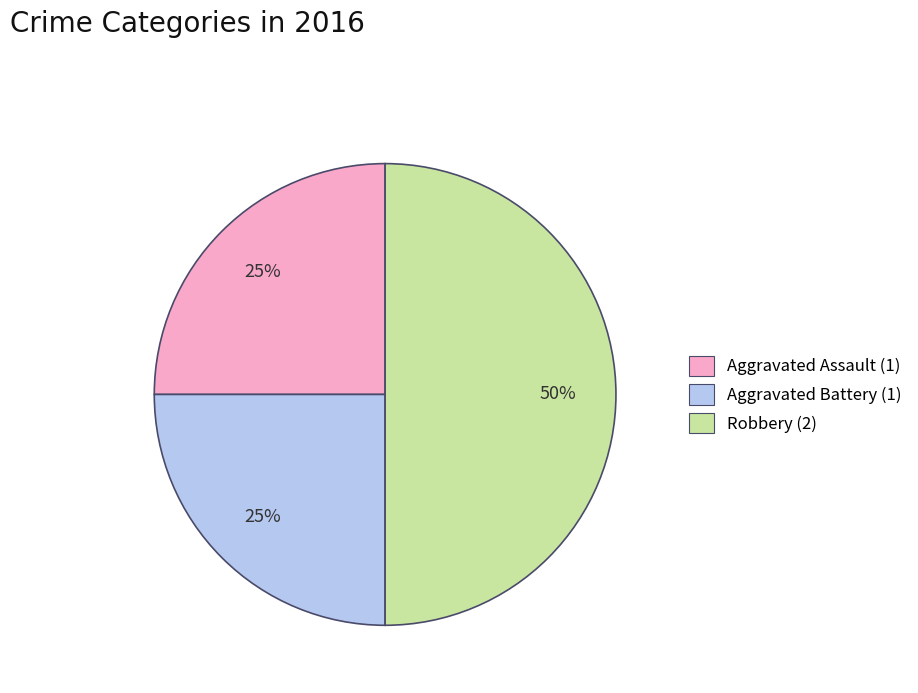

Count the number of slices in the pie.

3